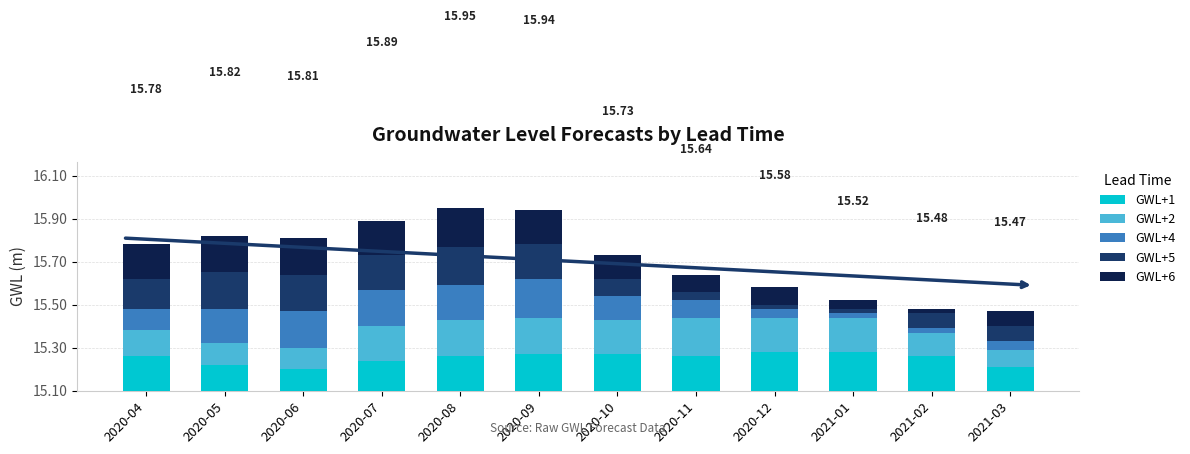

Are the bars grouped side by side (vs. stacked)?

No